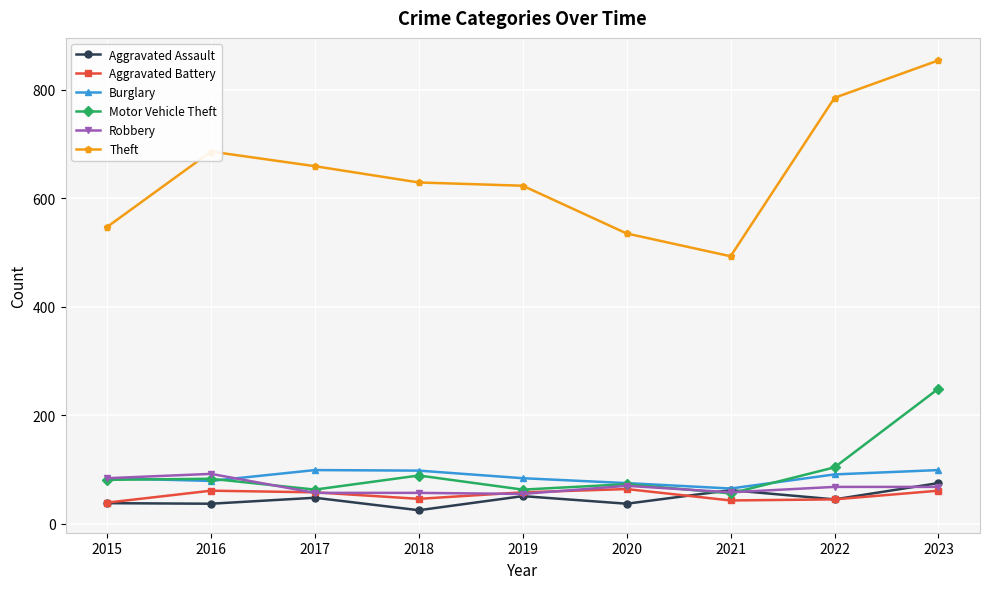

Between 2017 and 2022, which series saw the biggest shift?

Theft